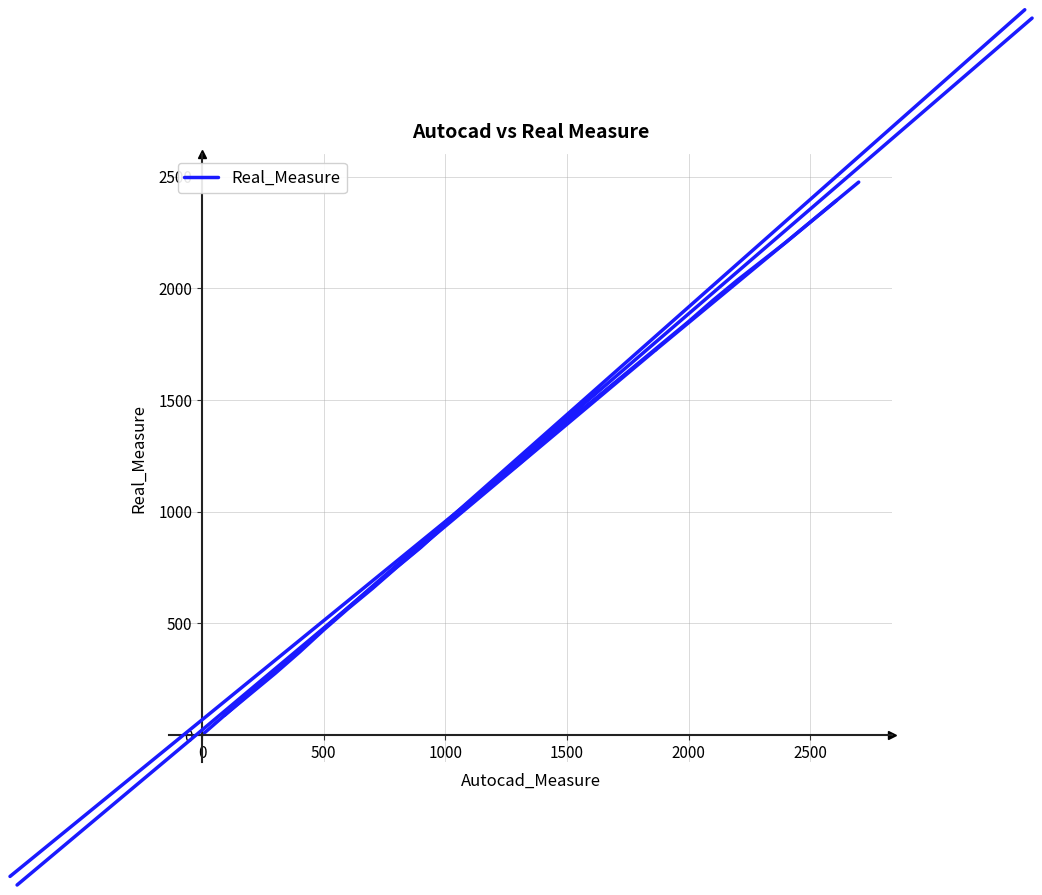

What is the maximum value shown in the chart?

2475